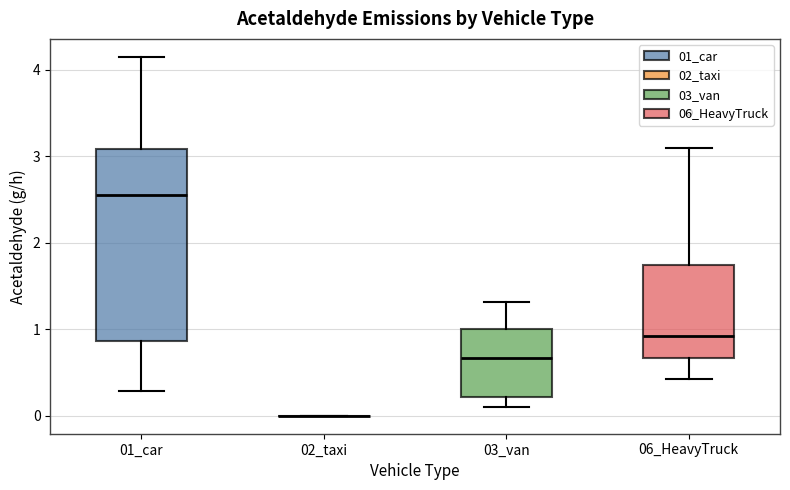

Reading left to right, read every box against the y-axis: the position of its median line, the range the box covers, and the ends of its whiskers. The values are not printed on the chart, so give them approximately, as read against the axis.

01_car: median 2.6, box 0.9 to 3.1, whiskers 0.3 to 4.2
02_taxi: box collapsed to a line at 0.0, whiskers 0.0 to 0.0
03_van: median 0.7, box 0.2 to 1.0, whiskers 0.1 to 1.3
06_HeavyTruck: median 0.9, box 0.7 to 1.7, whiskers 0.4 to 3.1